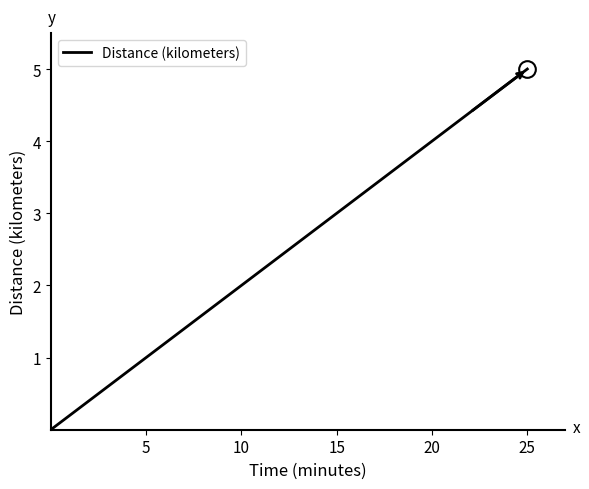

What is the greatest value displayed?

5